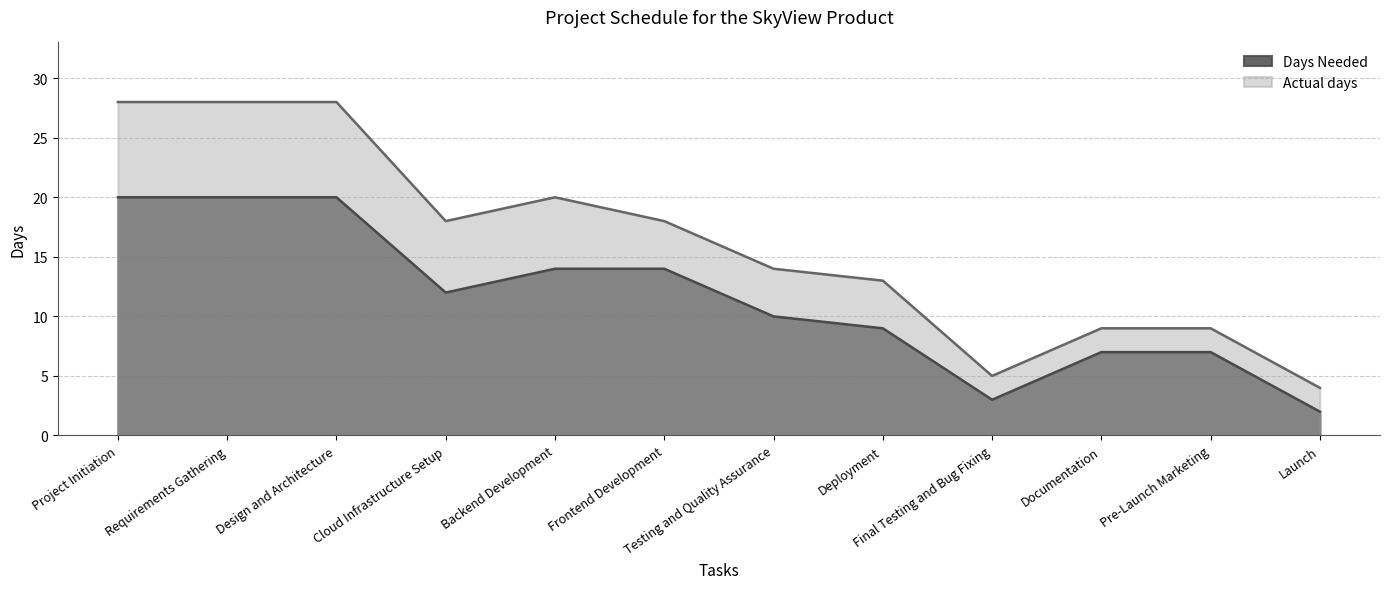

Rank the series by their average value, from highest to lowest.

Actual days, Days Needed